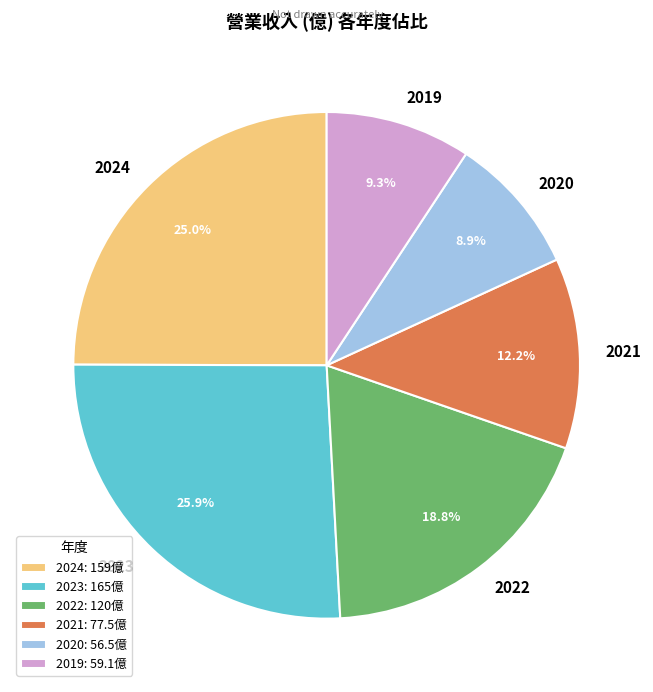

Which has a higher value, 2019 or 2024?

2024